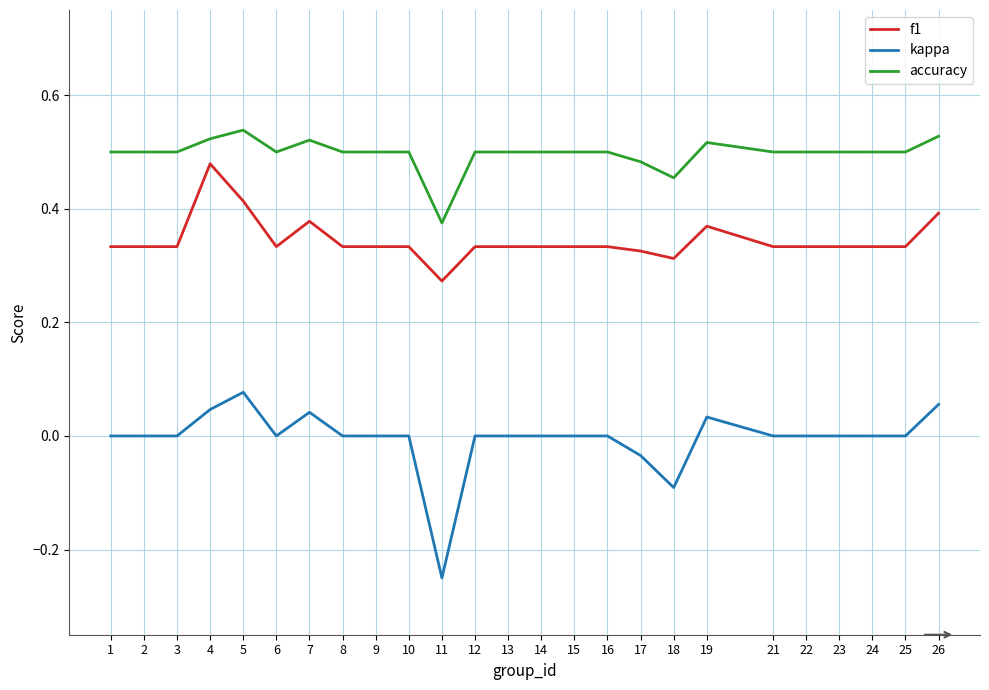

Which category has the lowest value in the accuracy series?

11